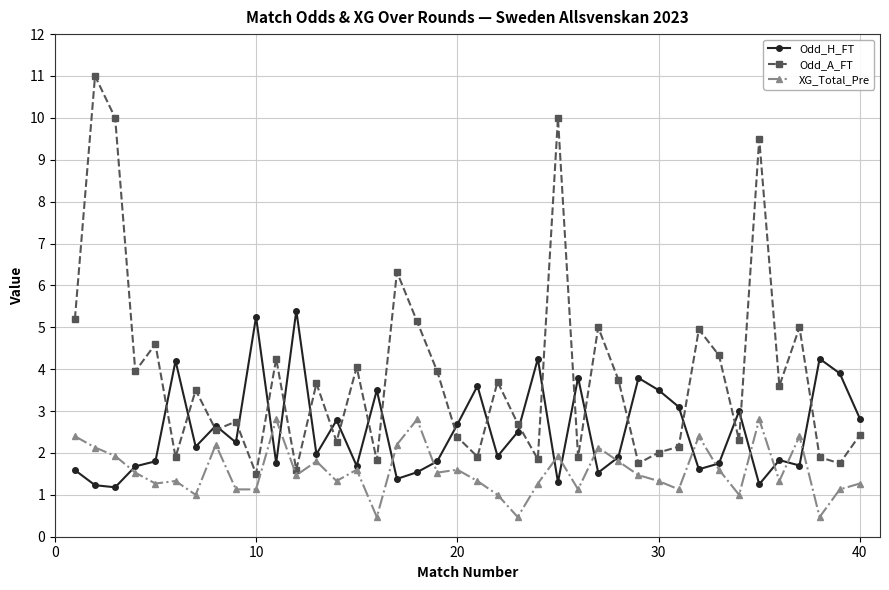

Which series ends up on top after the final intersection of Odd_A_FT and Odd_H_FT?

Odd_H_FT